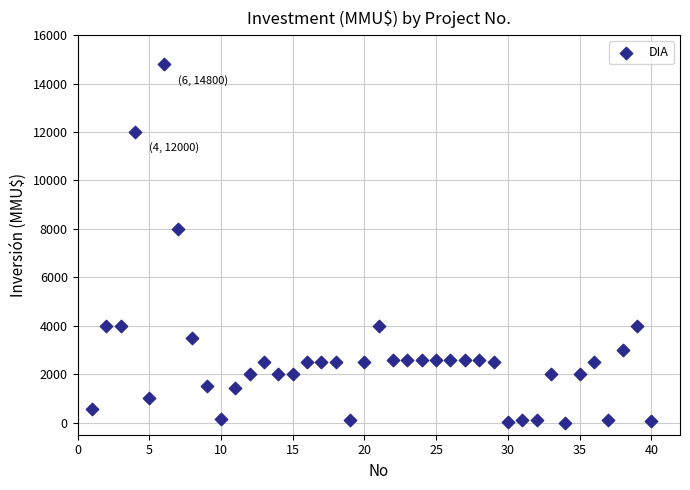

What is the range of X values (max minus min)?

39